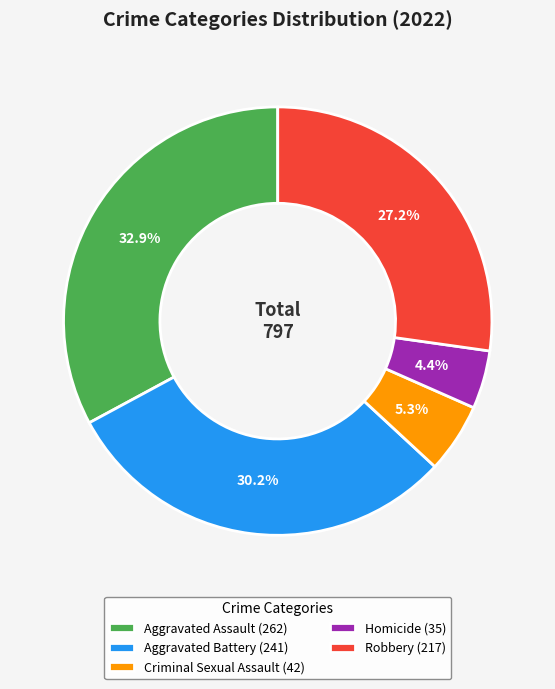

Count the number of slices in the pie.

5